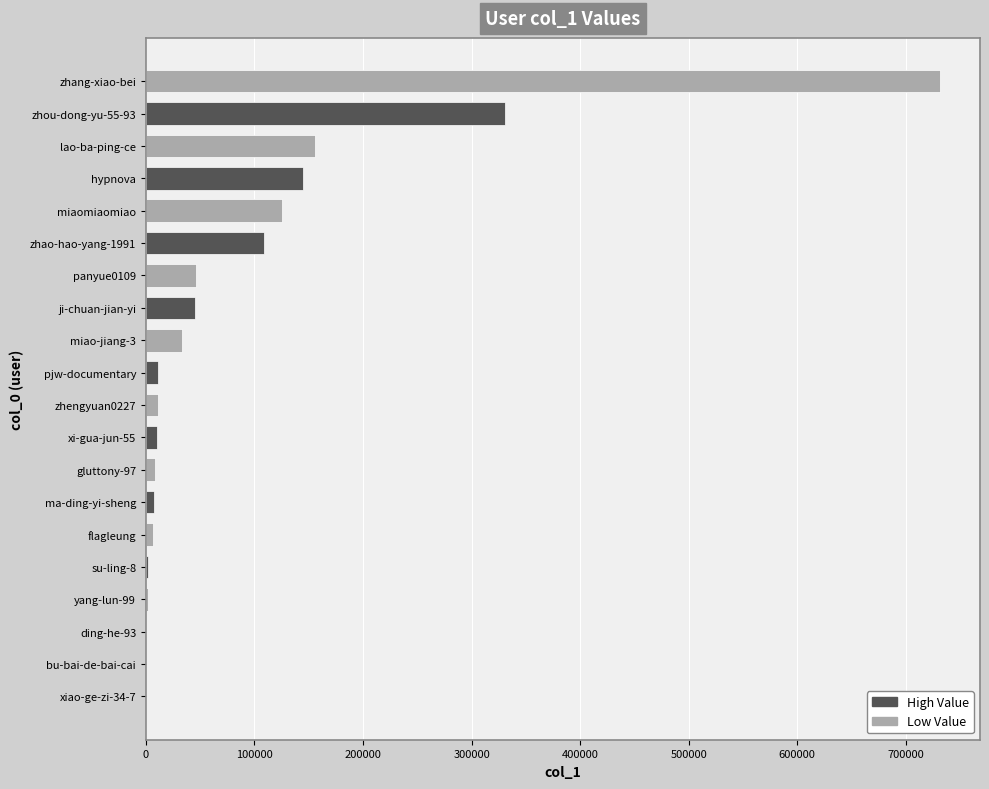

At which label is the value closest to 365920?

zhou-dong-yu-55-93